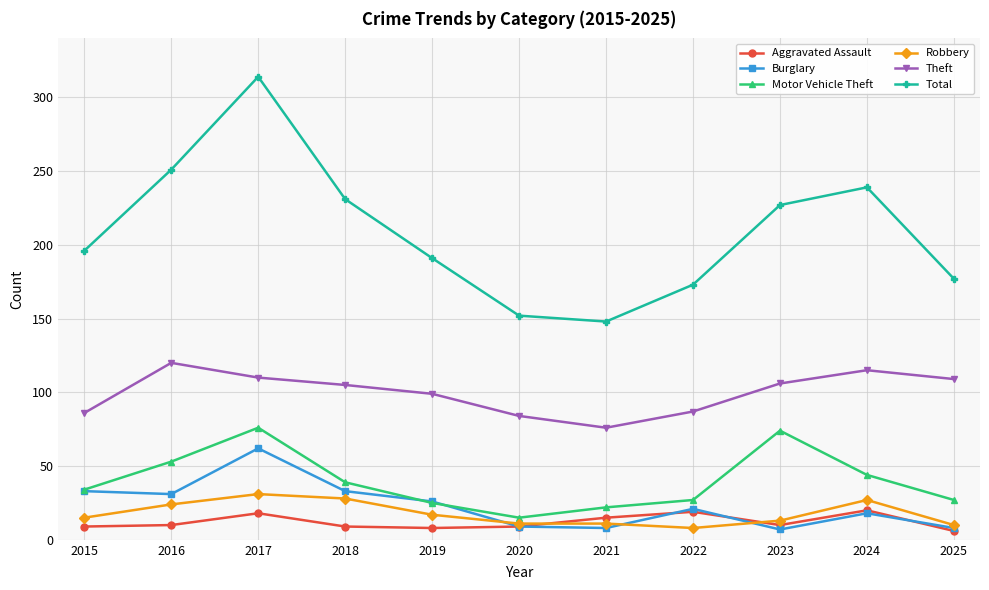

At which label does Theft first exceed 105?

2016